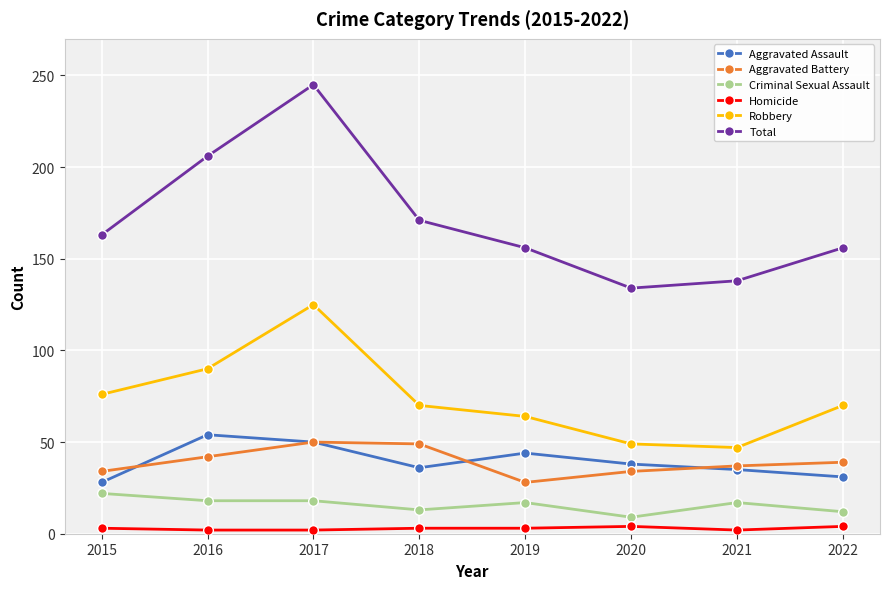

True or false: Homicide has more than 0 interior local peaks.

True